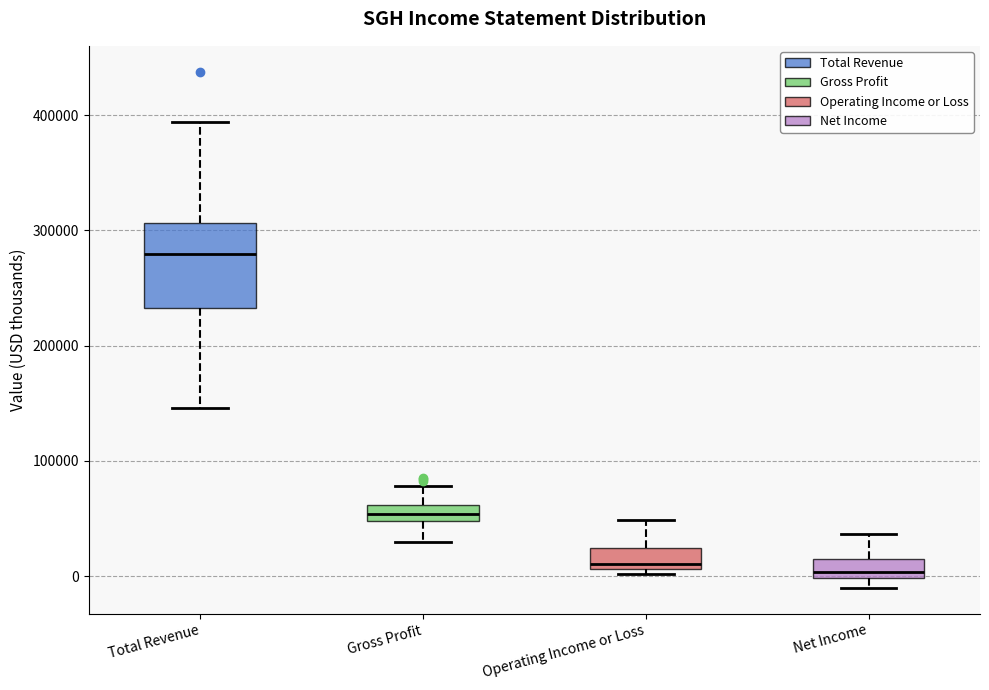

Comparing the boxes themselves (not the whiskers), which one is the tallest?

Total Revenue